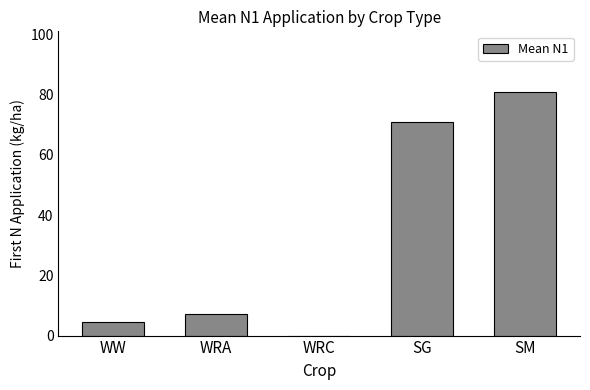

Are the bars grouped side by side (vs. stacked)?

No